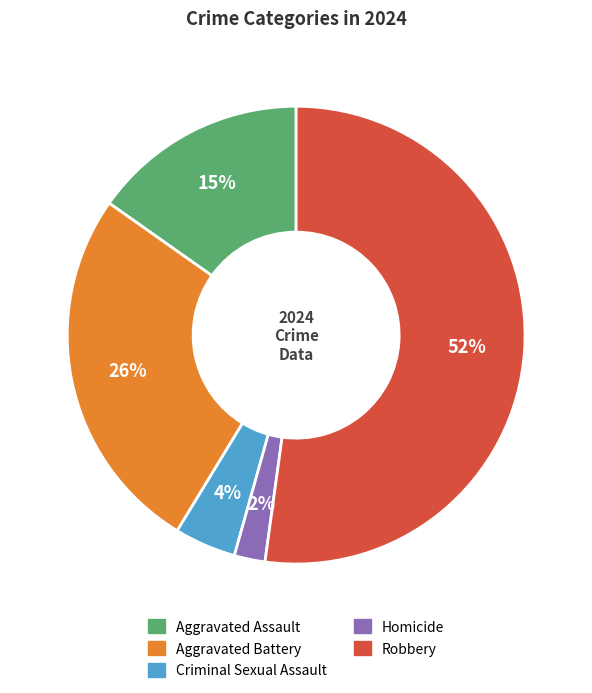

Combined, do Aggravated Battery and Criminal Sexual Assault account for over 50%?

No